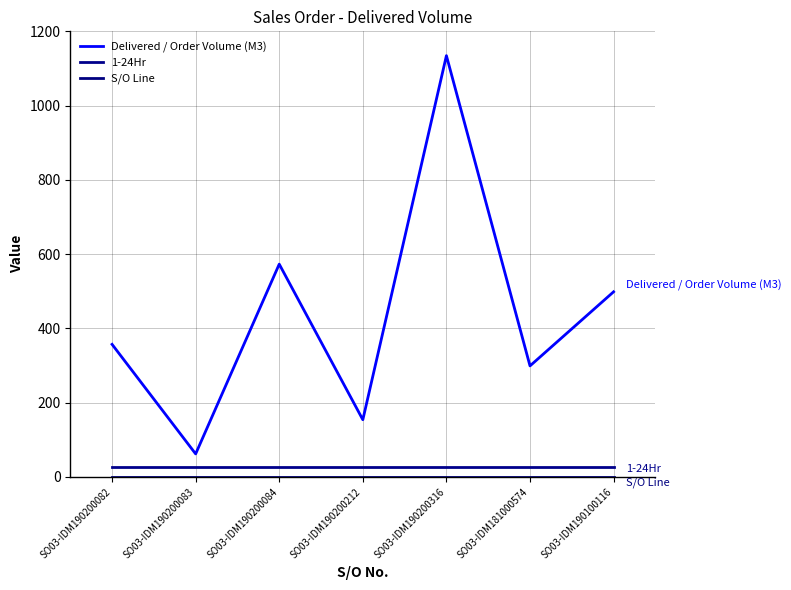

Reading left to right, transcribe all the data shown in this chart.

Delivered / Order Volume (M3): SO03-IDM190200082=357.0	SO03-IDM190200083=62.0	SO03-IDM190200084=573.0	SO03-IDM190200212=154.0	SO03-IDM190200316=1134.5	SO03-IDM181000574=299.0	SO03-IDM190100116=498.5
1-24Hr: SO03-IDM190200082=28.0	SO03-IDM190200083=28.0	SO03-IDM190200084=28.0	SO03-IDM190200212=28.0	SO03-IDM190200316=28.0	SO03-IDM181000574=28.0	SO03-IDM190100116=28.0
S/O Line: SO03-IDM190200082=1.0	SO03-IDM190200083=1.0	SO03-IDM190200084=1.0	SO03-IDM190200212=1.0	SO03-IDM190200316=1.0	SO03-IDM181000574=1.0	SO03-IDM190100116=1.0